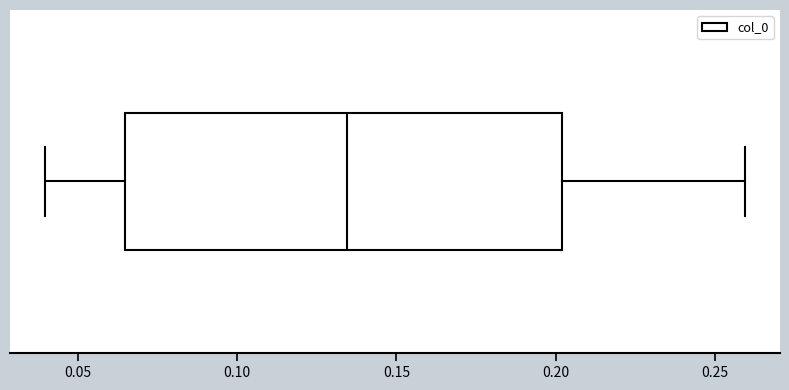

Transcribe this box plot: give where the median line is, the range the box spans, and where the two whiskers end, as read against the x-axis. The values are not printed on the chart, so give them approximately, as read against the axis.

median 0.135, box 0.065 to 0.200, whiskers 0.040 to 0.260